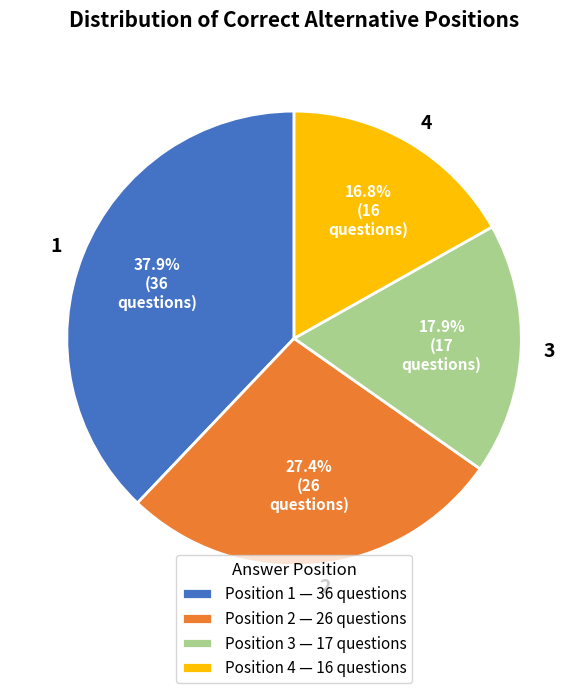

What percentage is the 1 slice, to the nearest percent?

38%